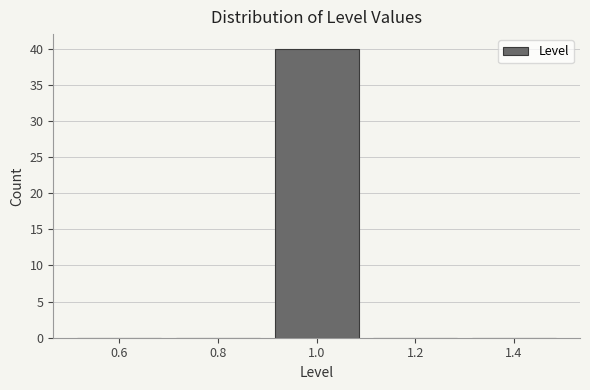

How tall is the bar that spans 0.9 to 1.1 on the x-axis? The values are not printed on the chart, so give them approximately, as read against the axis.

40